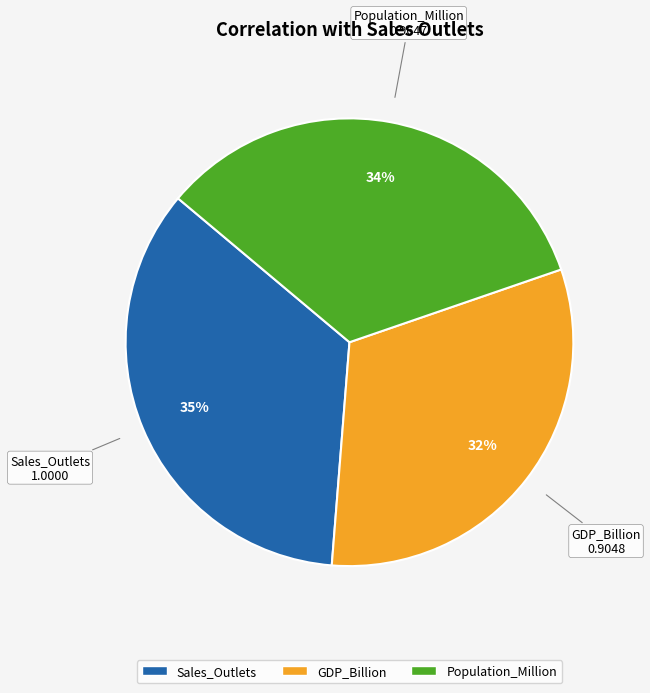

Which slice is the smallest?

GDP_Billion